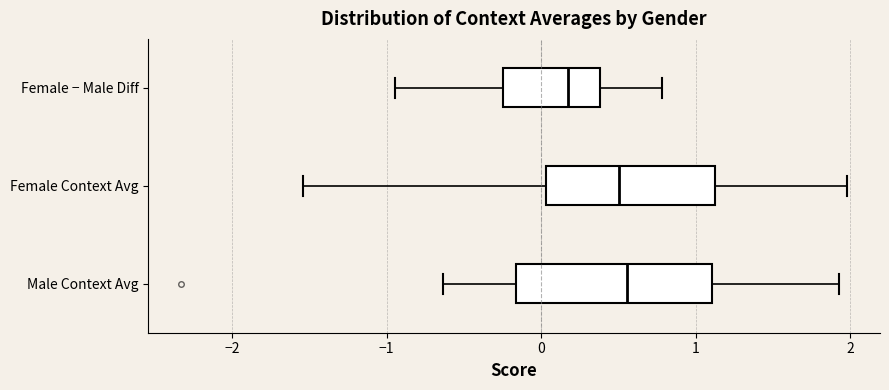

Which box has the furthest to the left median line?

Female − Male Diff